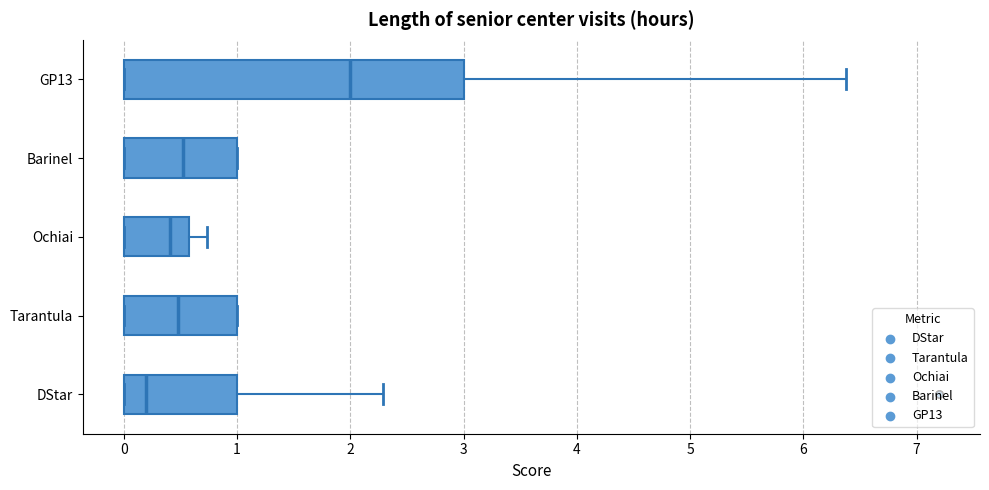

Reading bottom to top, read every box against the x-axis: the position of its median line, the range the box covers, and the ends of its whiskers. The values are not printed on the chart, so give them approximately, as read against the axis.

DStar: median 0.2, box 0.0 to 1.0, whiskers 0.0 to 2.3
Tarantula: median 0.5, box 0.0 to 1.0, whiskers 0.0 to 1.0
Ochiai: median 0.4, box 0.0 to 0.6, whiskers 0.0 to 0.7
Barinel: median 0.5, box 0.0 to 1.0, whiskers 0.0 to 1.0
GP13: median 2.0, box 0.0 to 3.0, whiskers 0.0 to 6.4